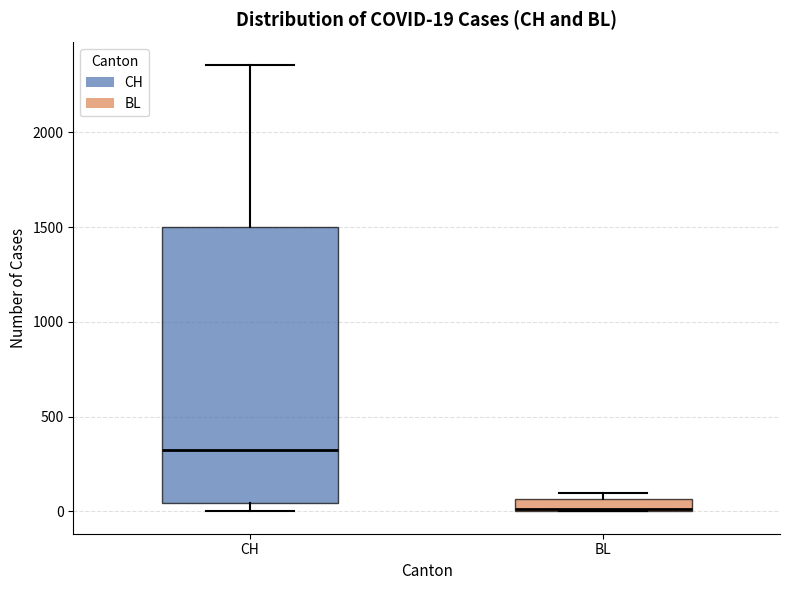

Which box's median line is the highest?

CH